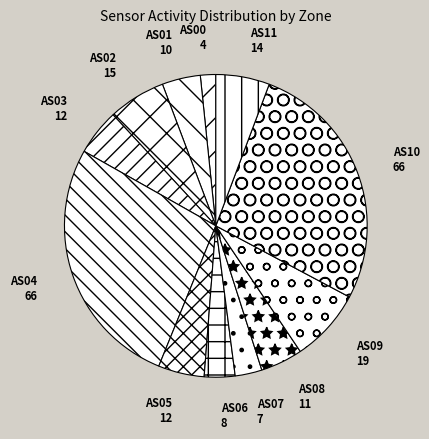

True or false: AS02 accounts for 20% of the total.

False